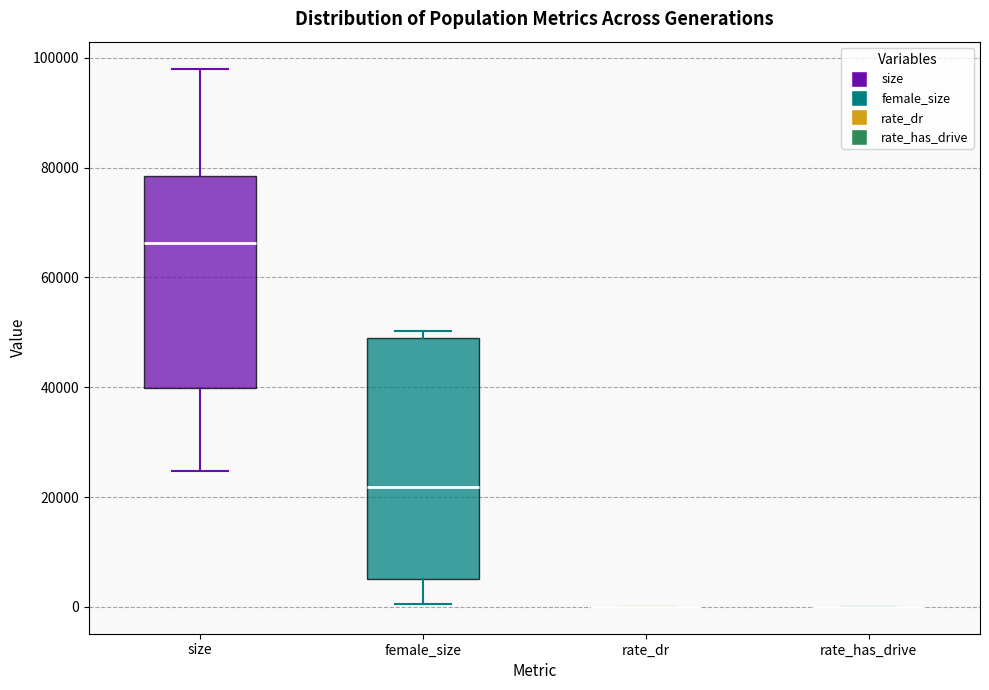

Reading left to right, read every box against the y-axis: the position of its median line, the range the box covers, and the ends of its whiskers. The values are not printed on the chart, so give them approximately, as read against the axis.

size: median 66000, box 40000 to 78000, whiskers 24000 to 98000
female_size: median 22000, box 6000 to 50000, whiskers 0 to 50000 (just above the box's upper edge)
rate_dr: box collapsed to a line at 0, whiskers 0 to 0
rate_has_drive: box collapsed to a line at 0, whiskers 0 to 0